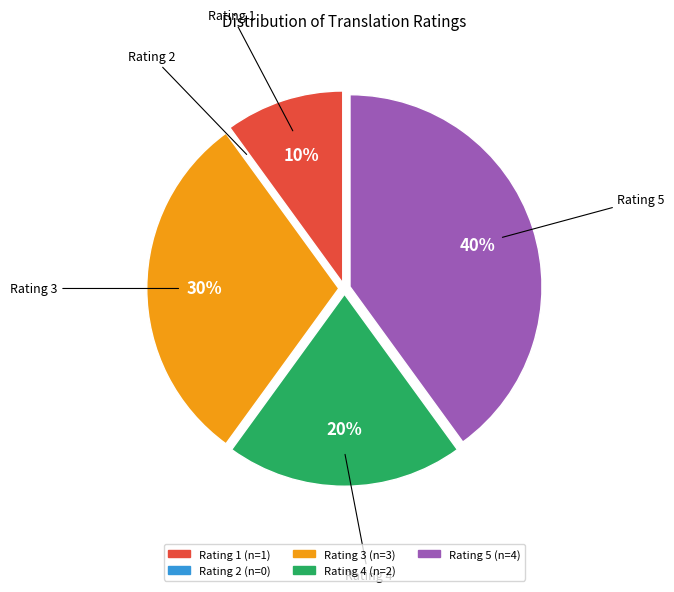

To the nearest percent, what is the average slice percentage?

20%